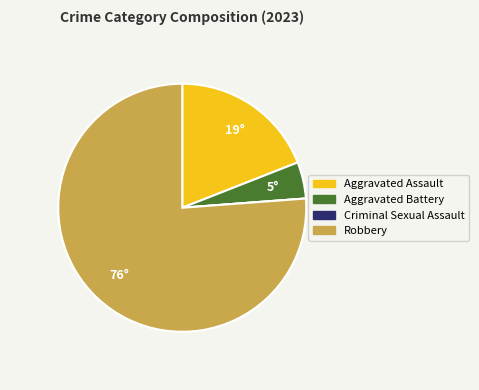

Between Aggravated Battery and Aggravated Assault, which is larger?

Aggravated Assault